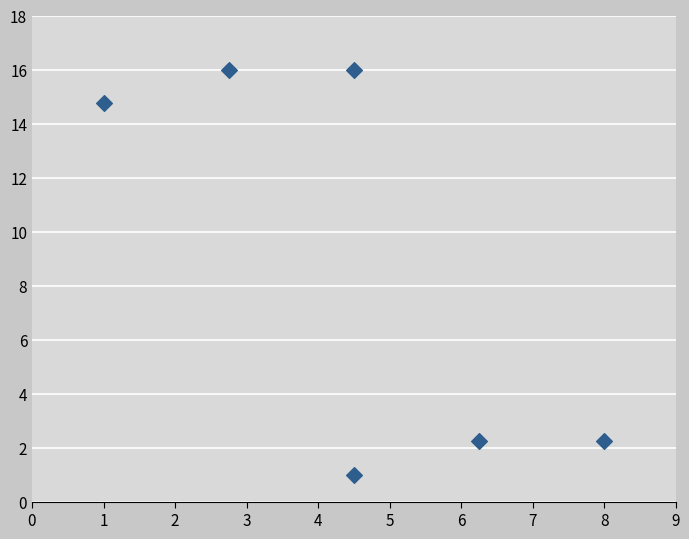

What is the range of X values (max minus min)?

7.0